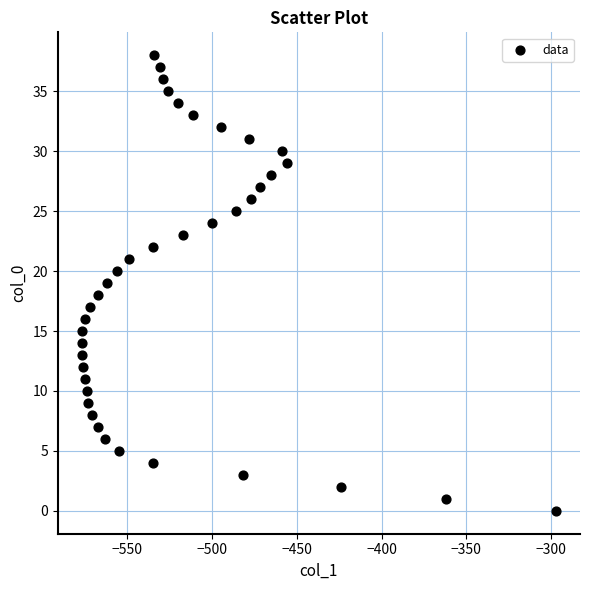

What is the range of Y values (max minus min)?

38